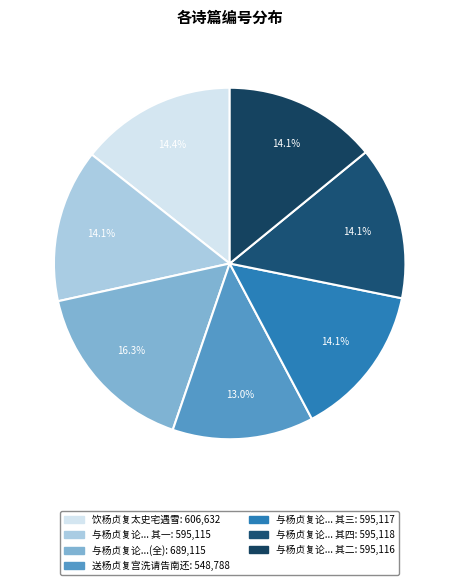

How many segments does this pie chart have?

7